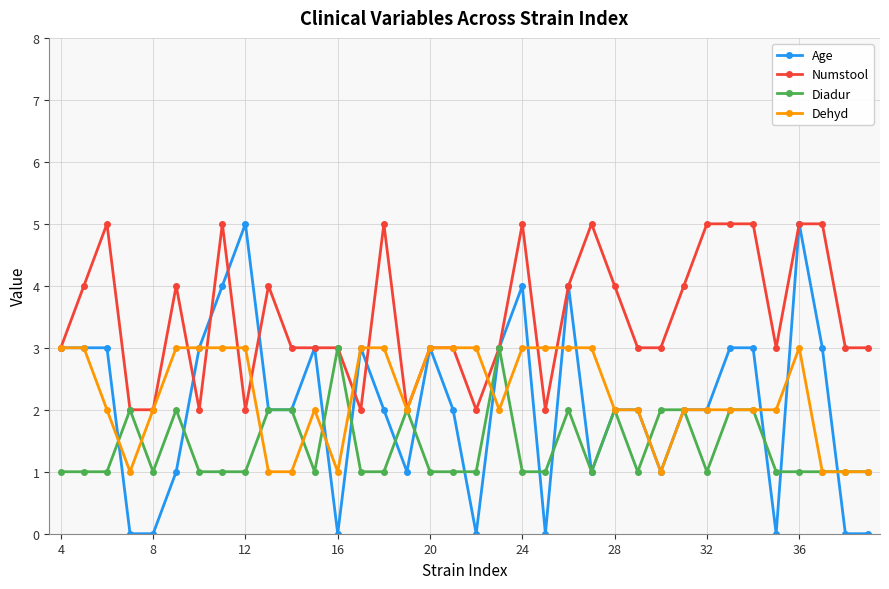

True or false: Numstool has more than 0 points higher than both neighbors.

True